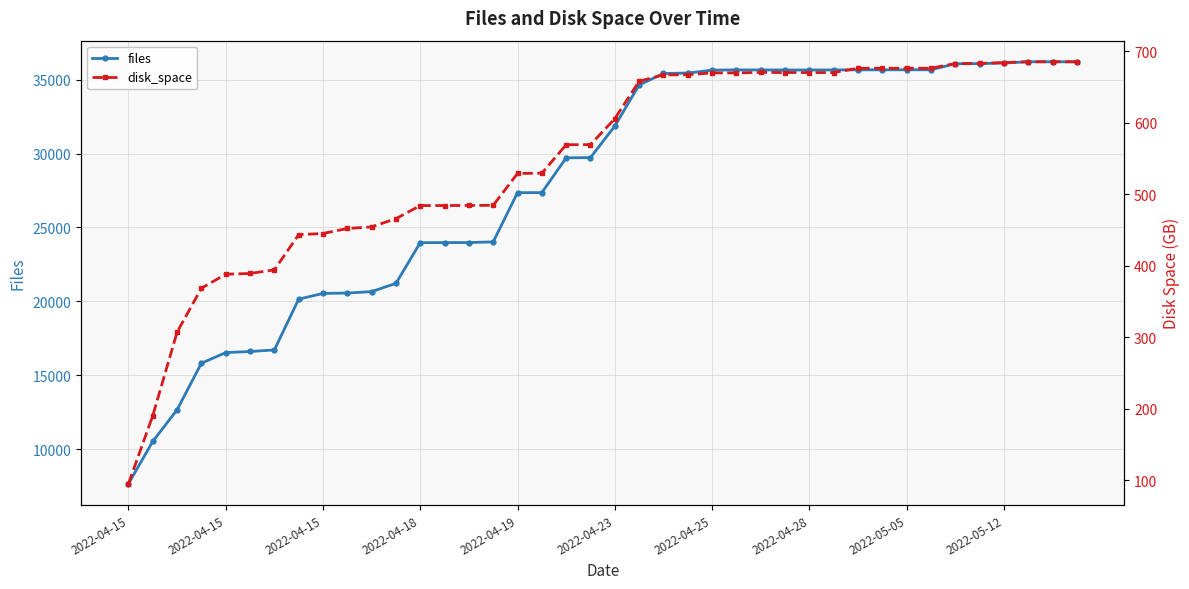

Reading left to right, what are all the values shown in this chart?

files: 7658.0	10524.0	12661.0	15813.0	16531.0	16606.0	16710.0	20148.0	20536.0	20559.0	20658.0	21214.0	23969.0	23973.0	23977.0	24022.0	27354.0	27356.0	29709.0	29722.0	31859.0	34641.0	35416.0	35443.0	35642.0	35656.0	35655.0	35651.0	35651.0	35654.0	35662.0	35662.0	35666.0	35667.0	36071.0	36085.0	36123.0	36207.0	36208.0	36201.0
disk_space: 95.0	190.2	307.0	368.4	388.0	389.1	394.1	443.4	445.0	452.0	454.3	465.7	484.1	484.1	484.2	484.4	529.0	529.4	569.1	569.3	605.6	658.0	666.9	667.0	669.7	669.6	670.3	670.1	670.1	670.1	676.1	676.1	676.1	676.1	682.7	682.8	684.1	685.2	685.2	685.2